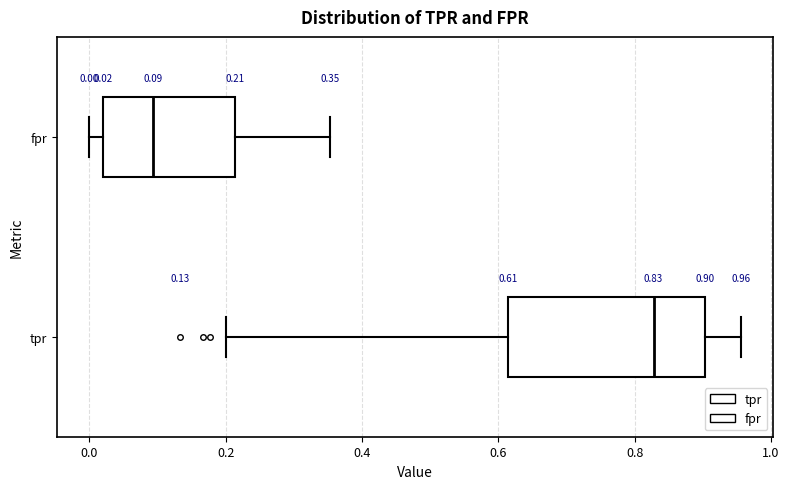

Which box's median line is the furthest to the right?

tpr